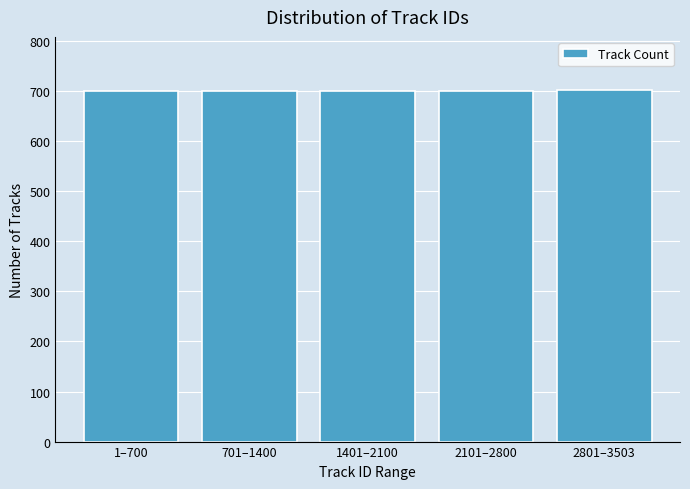

What is the average value?

701